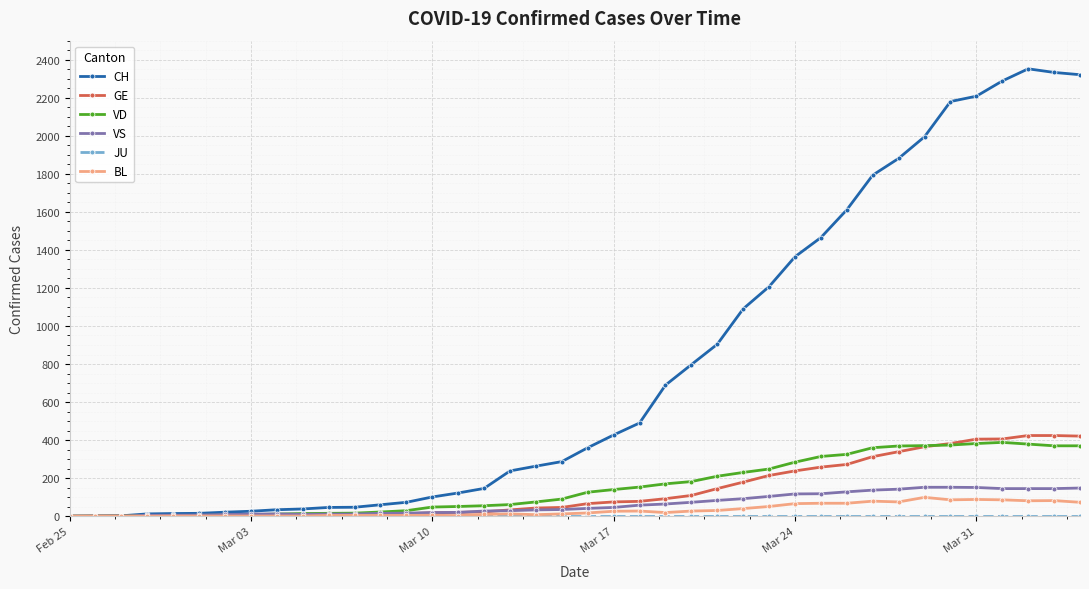

What is the maximum value shown in the chart?

2352